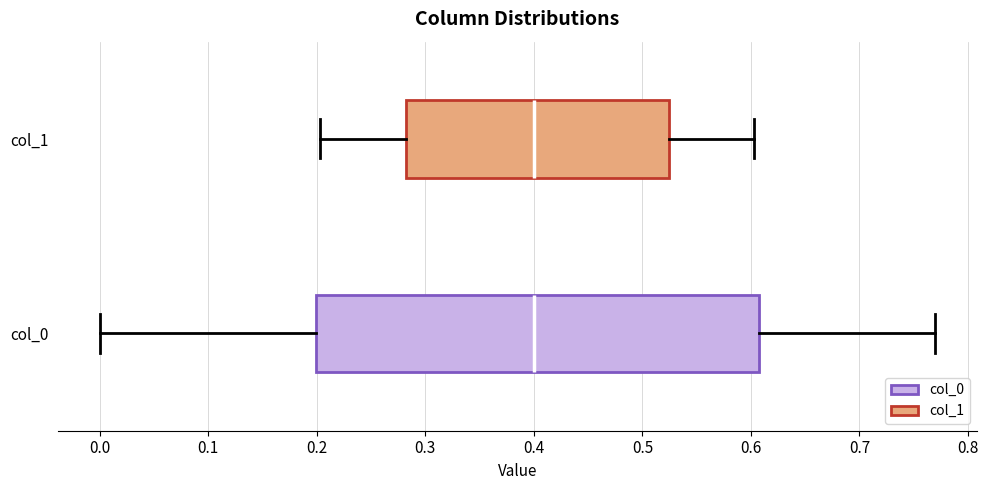

Where is the left edge of the box for col_1 on the x-axis? The values are not printed on the chart, so give them approximately, as read against the axis.

0.28